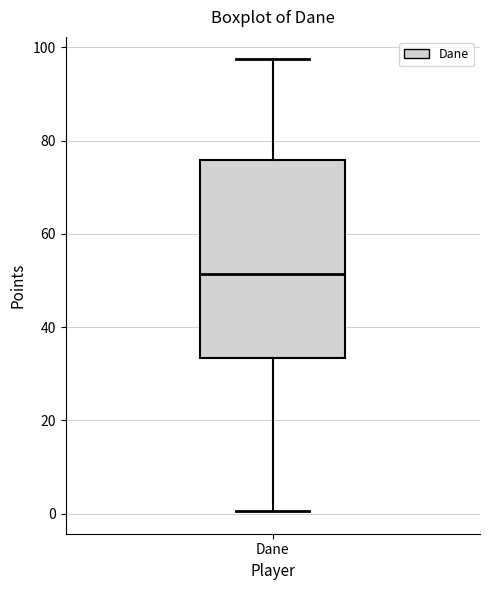

Transcribe this box plot: give where the median line is, the range the box spans, and where the two whiskers end, as read against the y-axis. The values are not printed on the chart, so give them approximately, as read against the axis.

median 52, box 34 to 76, whiskers 0 to 98